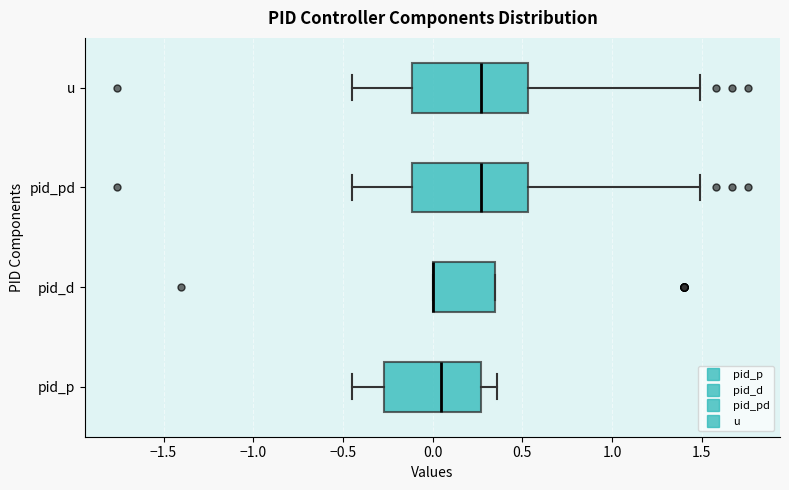

Reading bottom to top, transcribe this box plot: for each box, give where its median line is, the range the box spans, and where its two whiskers end, as read against the x-axis. The values are not printed on the chart, so give them approximately, as read against the axis.

pid_p: median 0.05, box -0.25 to 0.25, whiskers -0.45 to 0.35
pid_d: median 0.00 (drawn on the box's left edge), box 0.00 to 0.35, whiskers 0.00 to 0.35
pid_pd: median 0.25, box -0.10 to 0.55, whiskers -0.45 to 1.50
u: median 0.25, box -0.10 to 0.55, whiskers -0.45 to 1.50